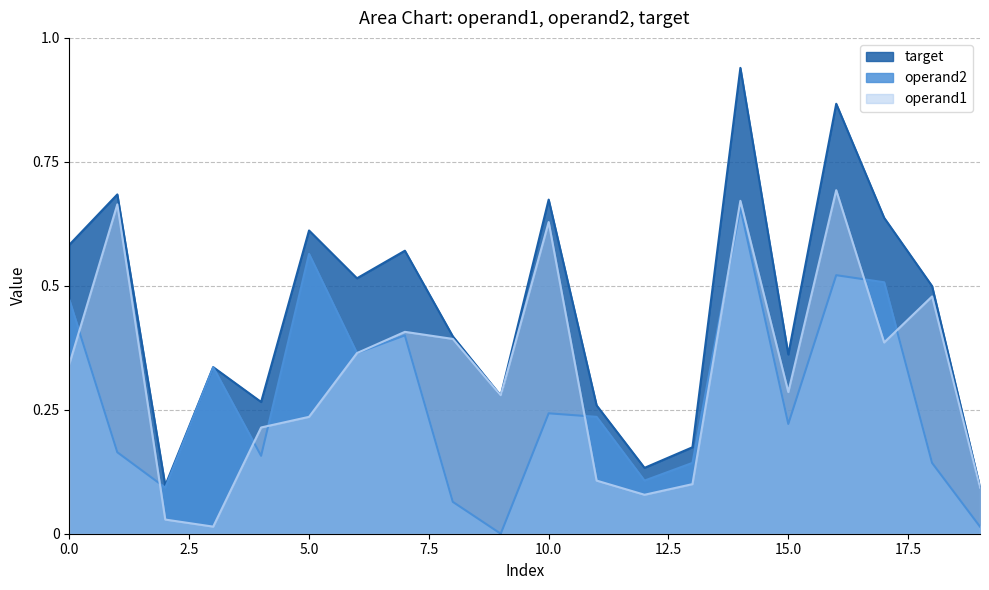

What is the sum of the operand1 values at 4 and 9?

69.0